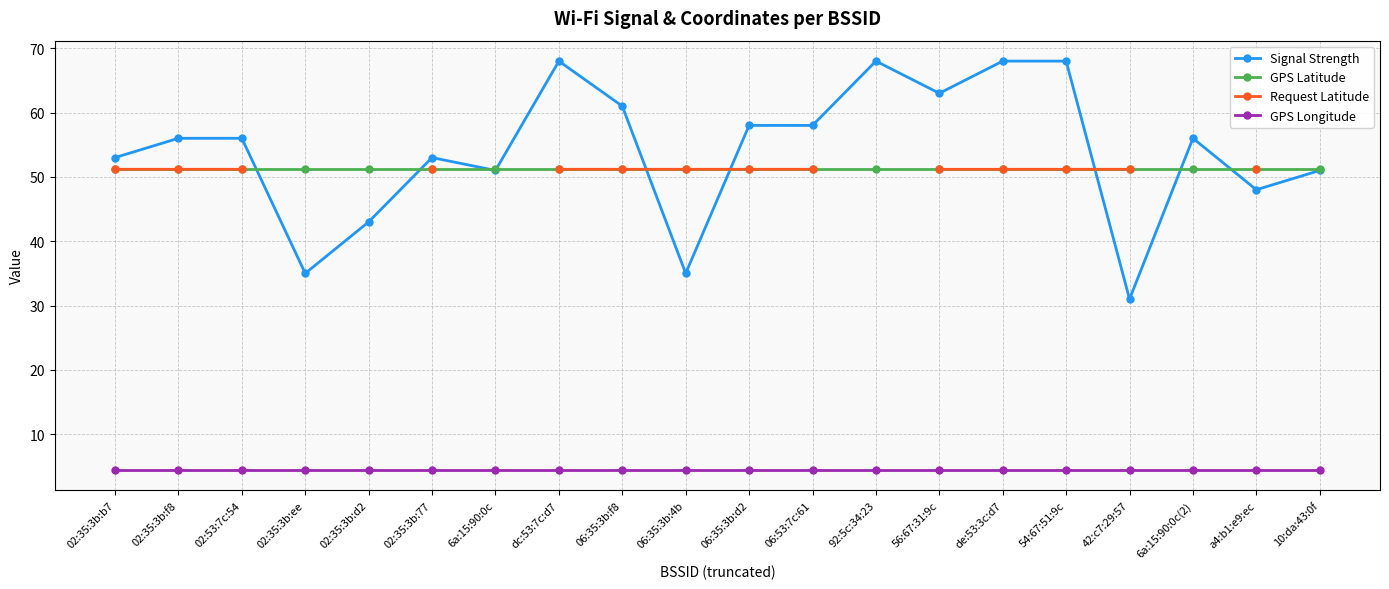

What value does the GPS Latitude series have at 6a:15:90:0c(2)?

51.2